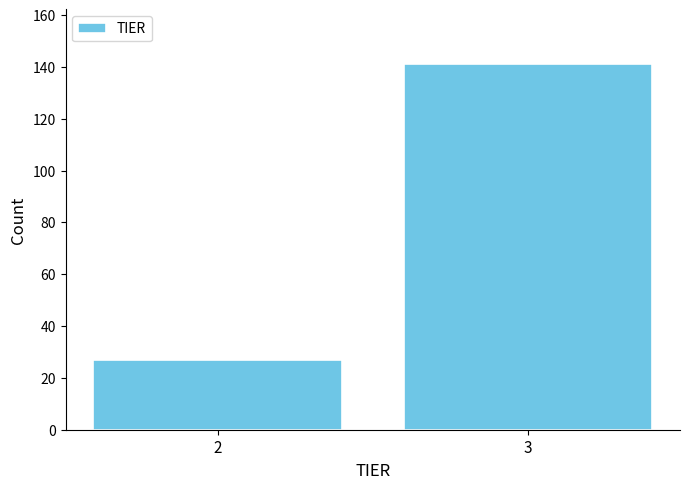

Reading left to right, what are all the values shown in this chart?

27	141